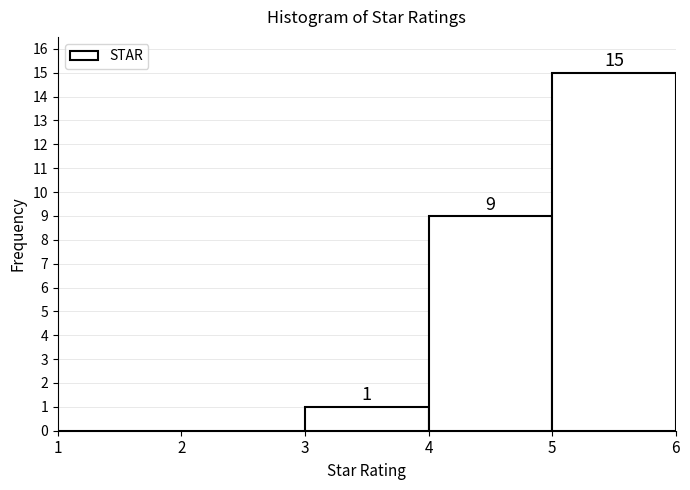

Which range on the x-axis has the tallest bar?

5 to 6